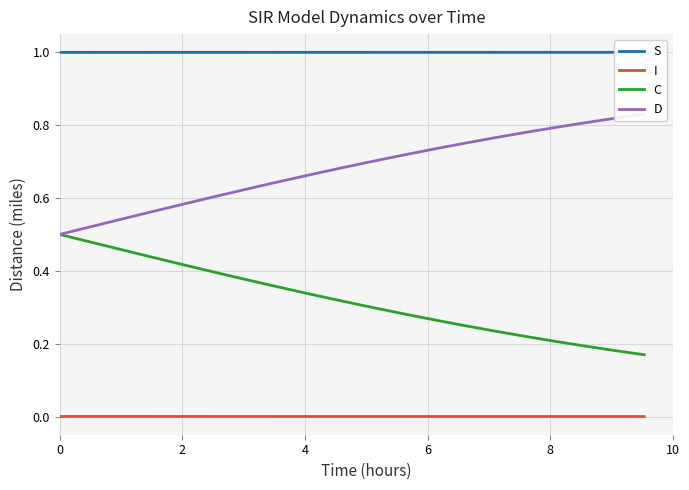

True or false: C and I cross at least once.

False